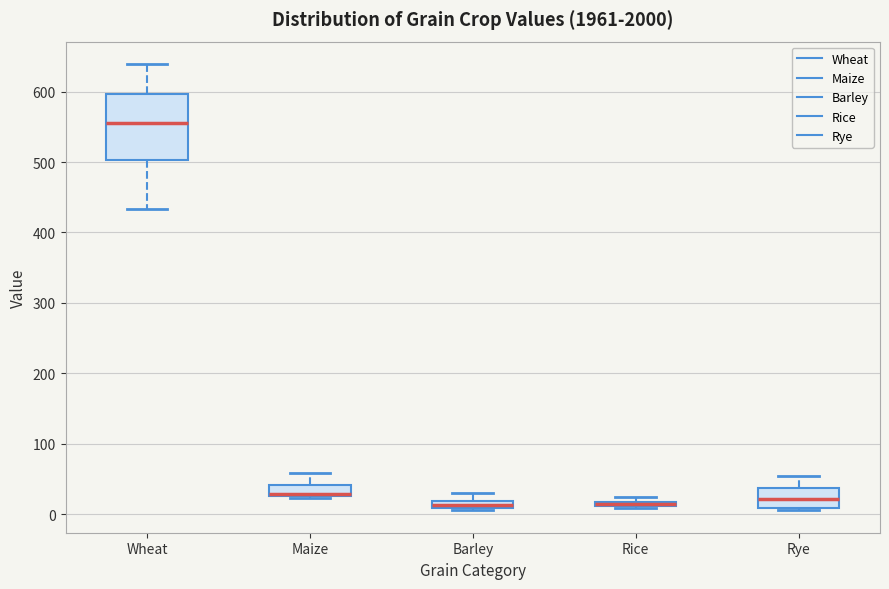

Which box is the tallest, from its lower edge to its upper edge?

Wheat